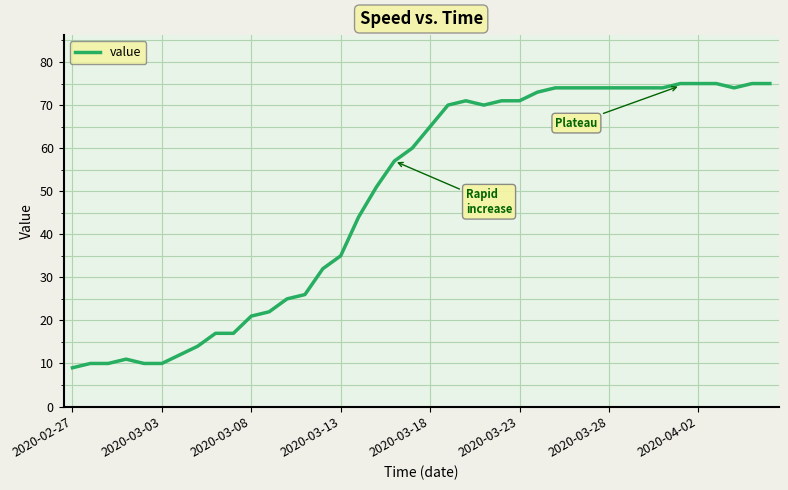

What is the sum of all values?

1951